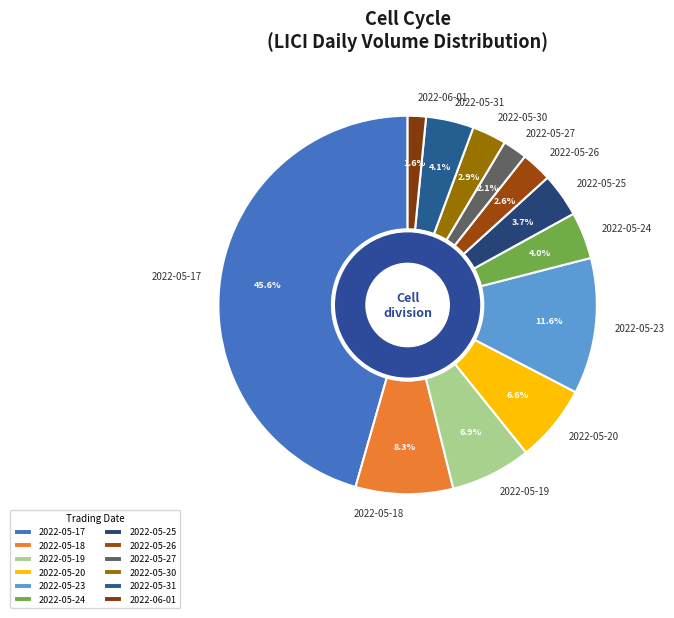

To the nearest percent, what is the combined percentage of 2022-05-30 and 2022-05-26?

6%